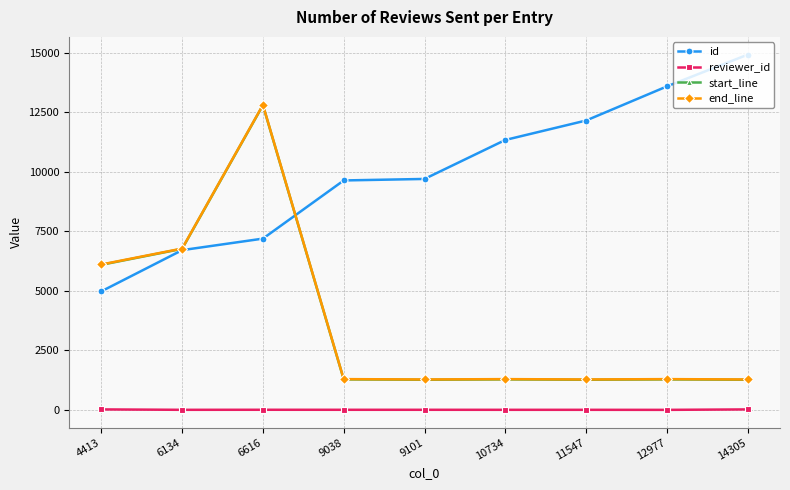

True or false: start_line has more than 0 points higher than both neighbors.

True